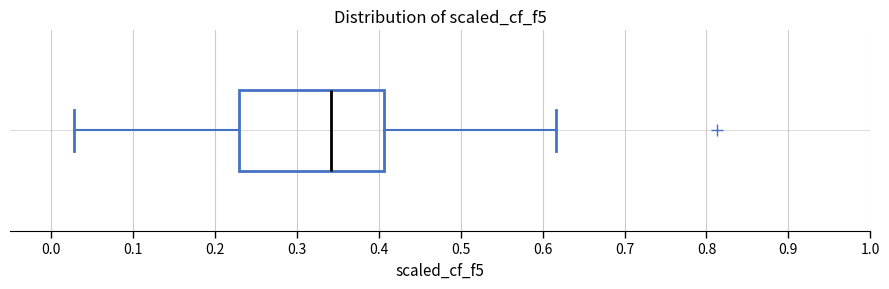

Transcribe this box plot: give where the median line is, the range the box spans, and where the two whiskers end, as read against the x-axis. The values are not printed on the chart, so give them approximately, as read against the axis.

median 0.34, box 0.23 to 0.41, whiskers 0.03 to 0.62